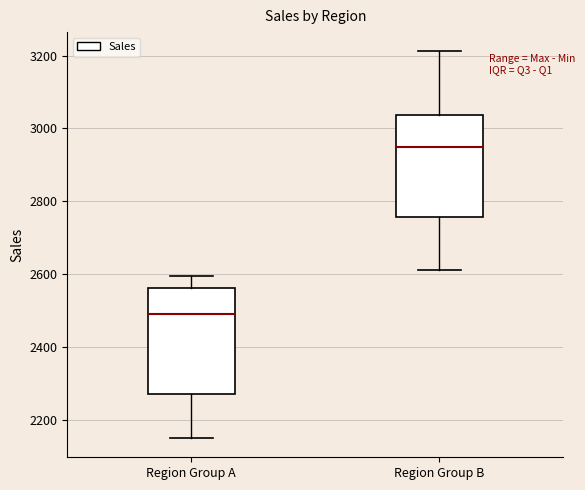

Which box has the lowest median line?

Region Group A